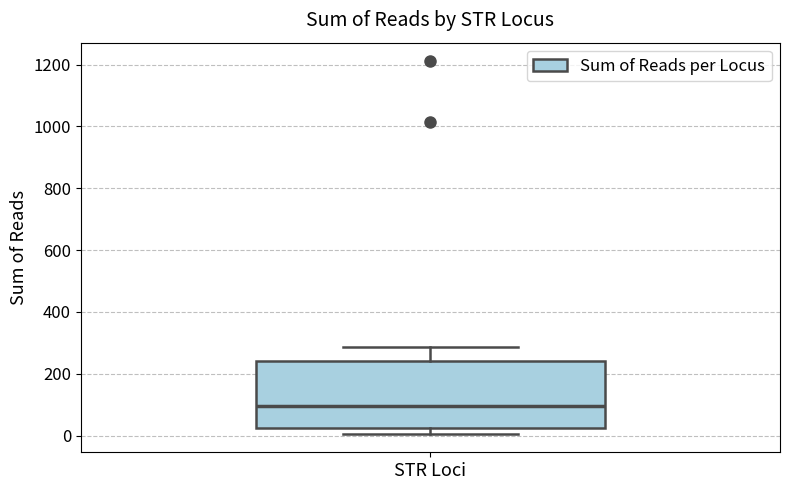

Where does the median line of the box for STR Loci sit on the y-axis? The values are not printed on the chart, so give them approximately, as read against the axis.

100